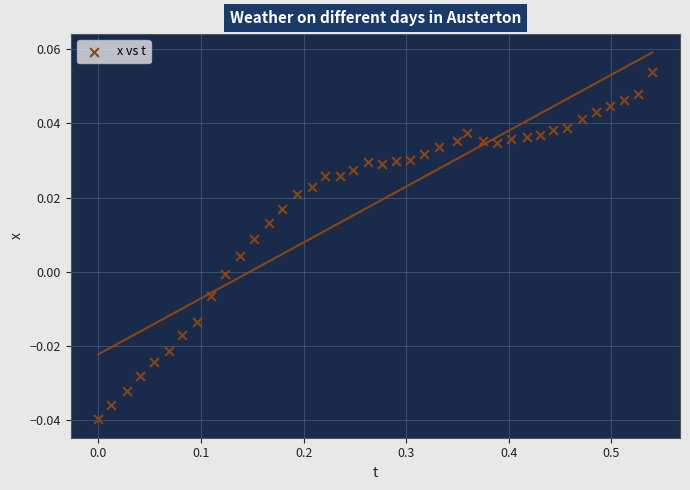

What is the range of X values (max minus min)?

0.5